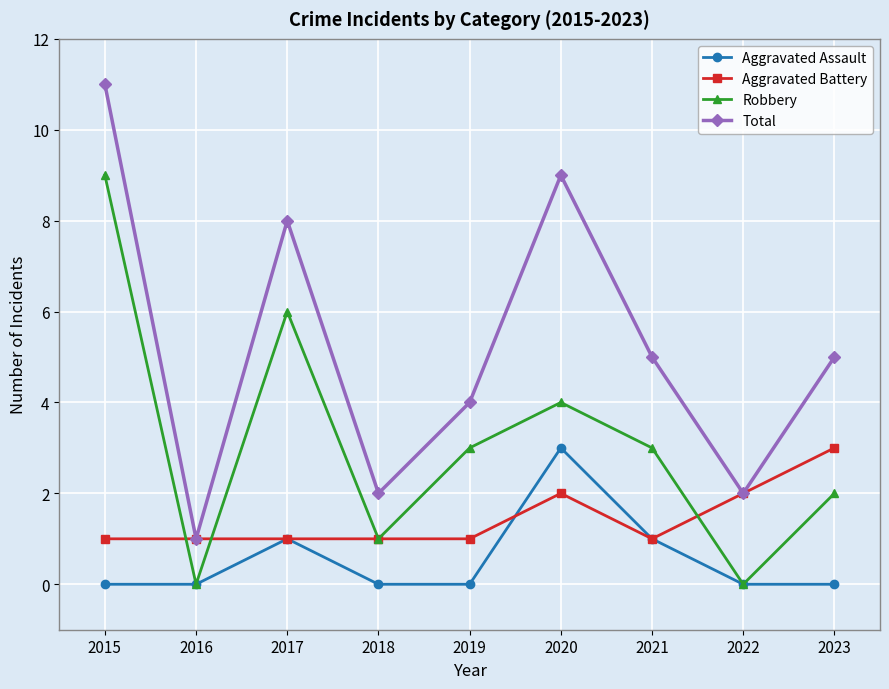

What is the difference between the maximum and minimum values in the Aggravated Battery series?

2